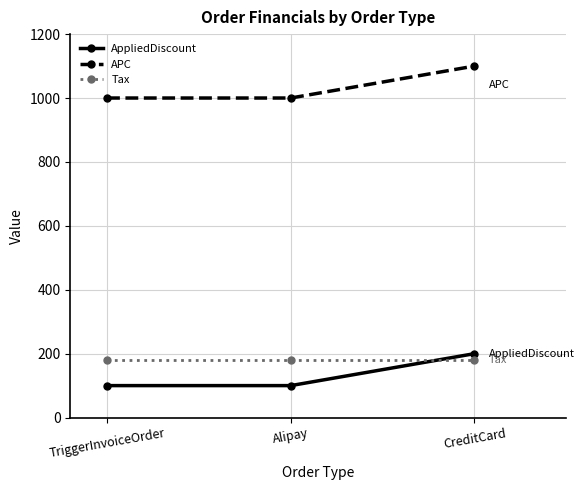

The Tax series shows 180 at TriggerInvoiceOrder. True or false?

True